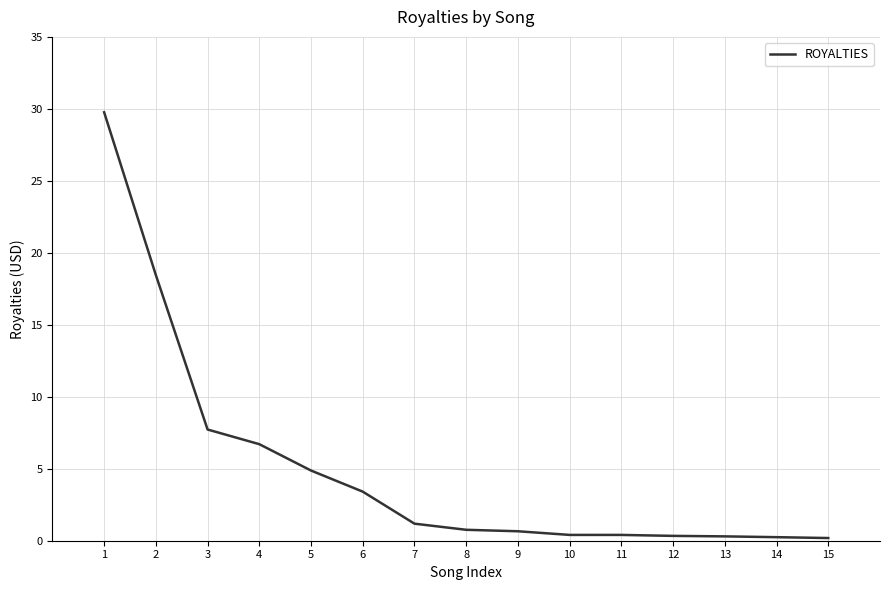

Between 1 and 14, which is larger?

1